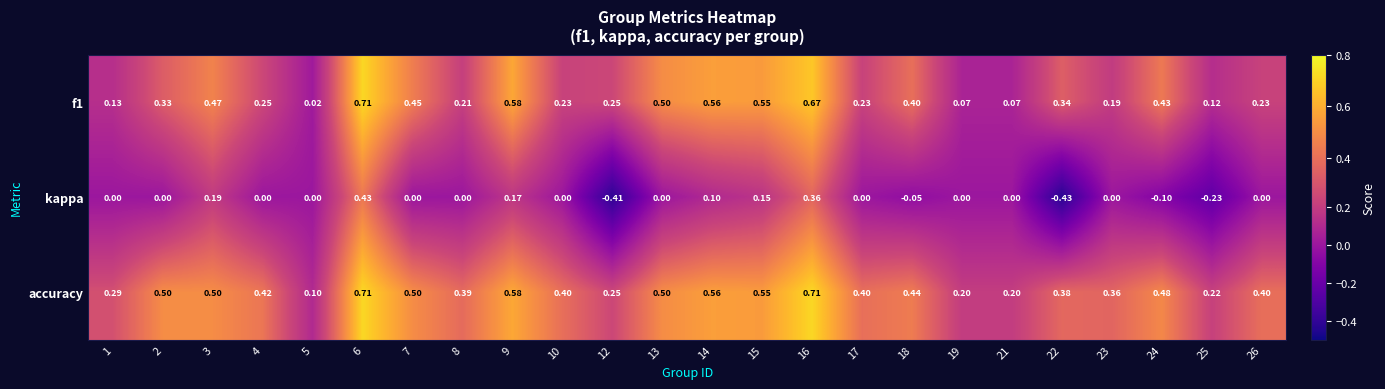

At how many categories does at least one series exceed 0?

24